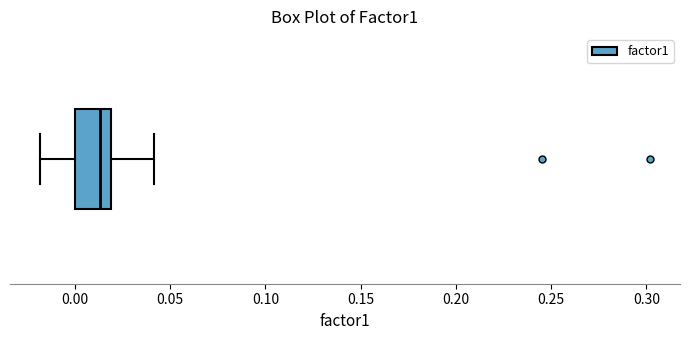

Read this box plot against the x-axis: the position of the median line, the range covered by the box, and the ends of both whiskers. The values are not printed on the chart, so give them approximately, as read against the axis.

median 0.015, box 0.000 to 0.020, whiskers -0.020 to 0.040